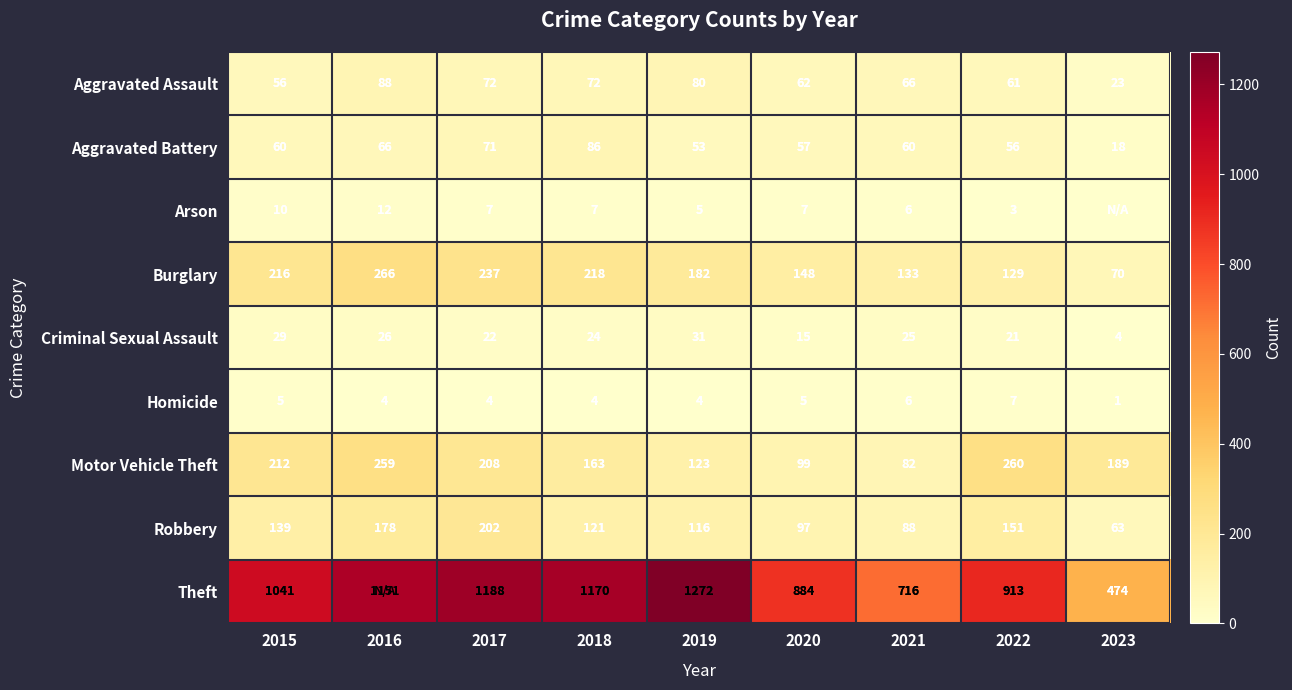

True or false: Homicide has a value of 2 at 2018.

False